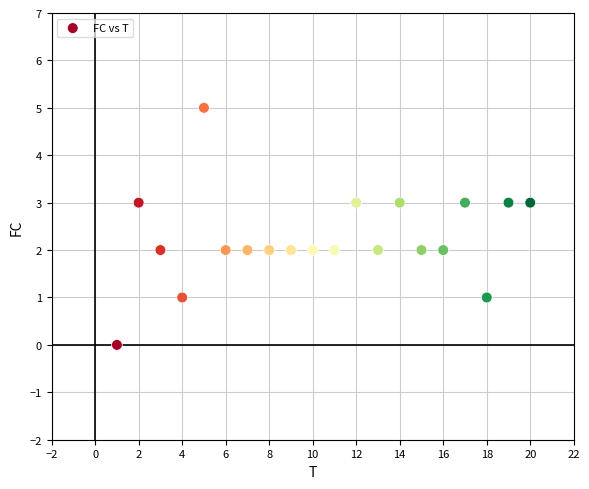

What is the range of X values (max minus min)?

19